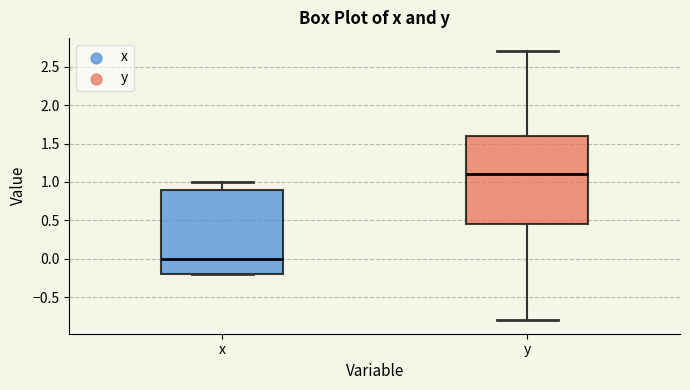

Comparing the boxes themselves (not the whiskers), which one is the tallest?

y